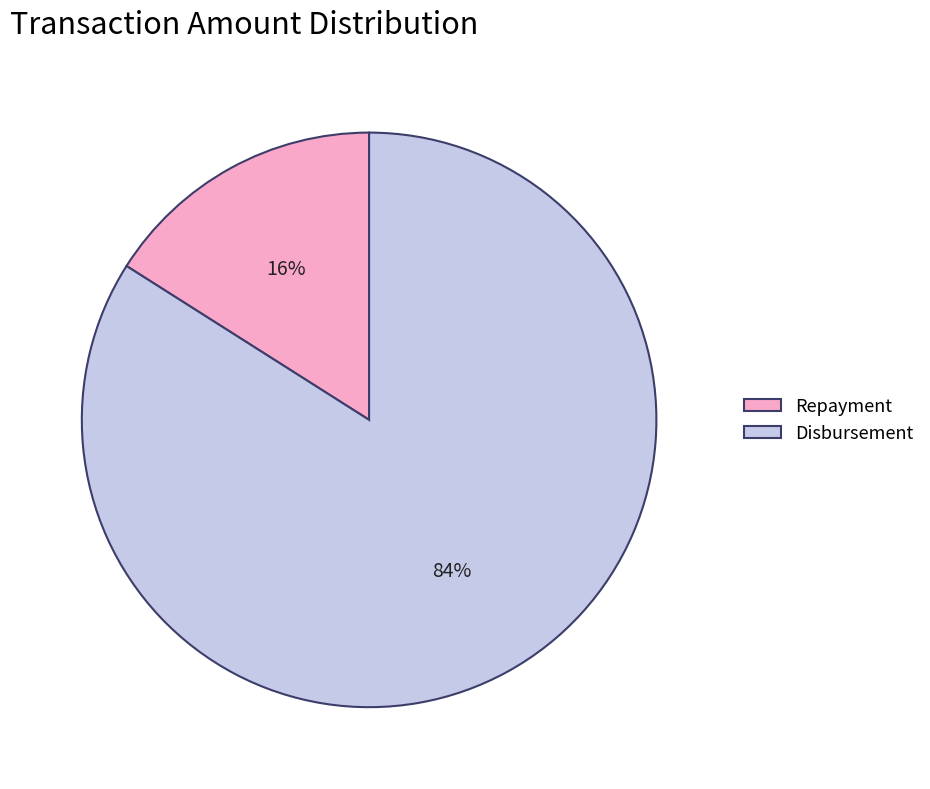

To the nearest percent, what is the average slice percentage?

50%